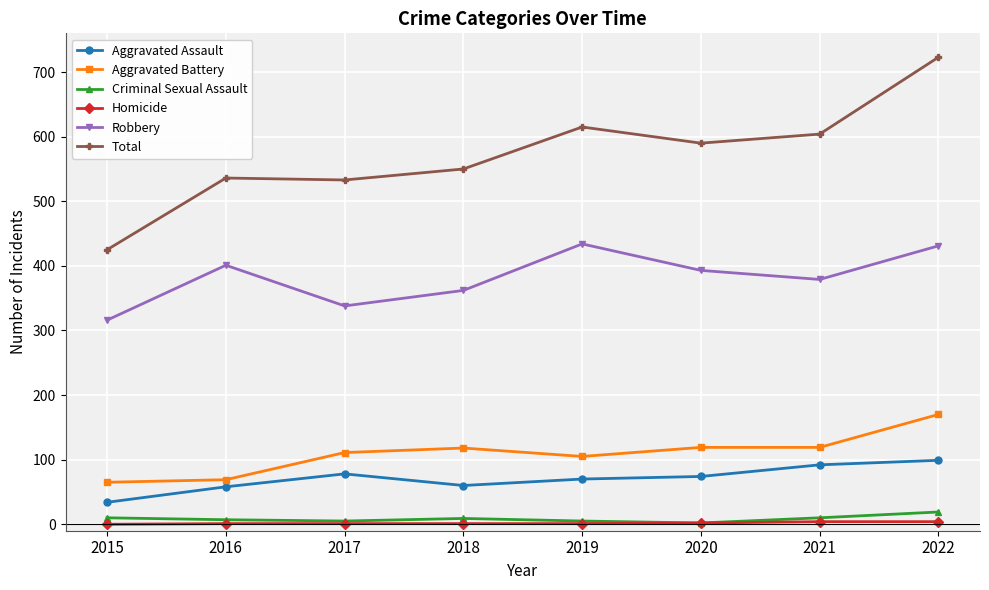

Does the chart display data point markers on the line(s)?

Yes